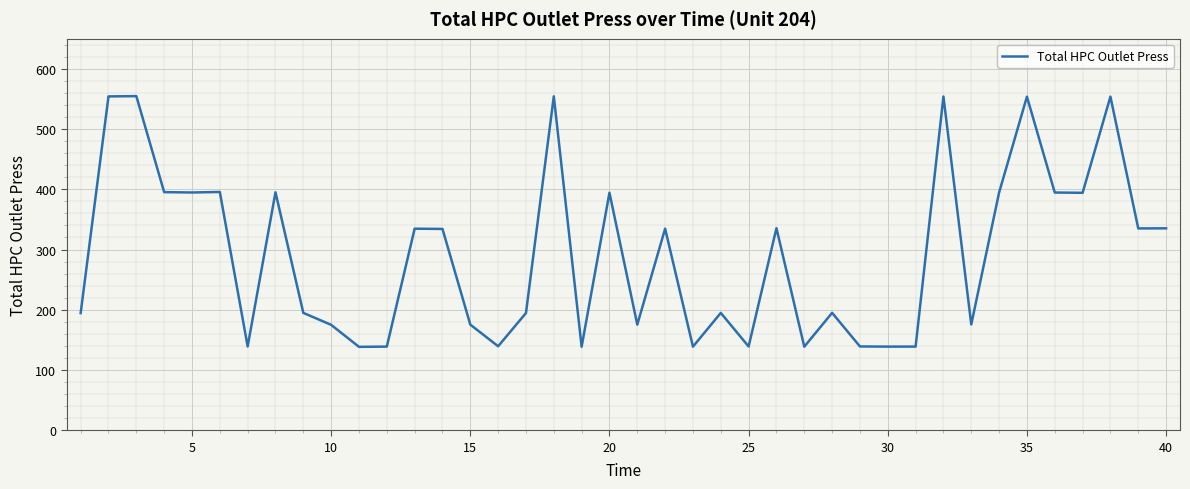

What is the maximum value shown in the chart?

554.7